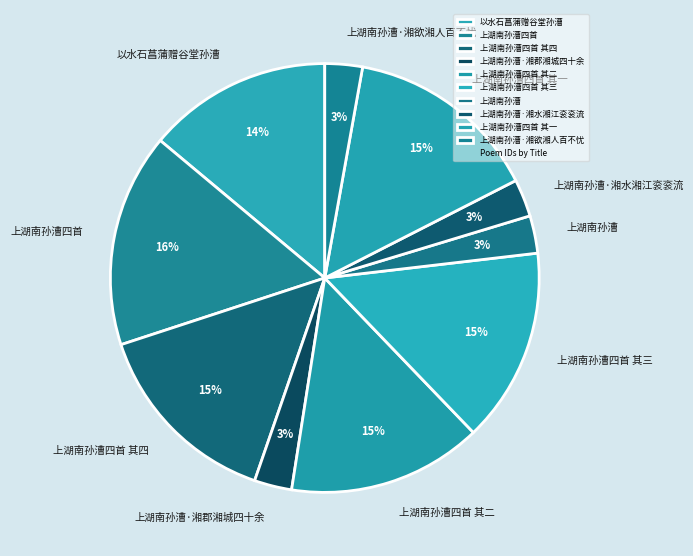

To the nearest percent, what percentage of the pie is 上湖南孙漕?

3%